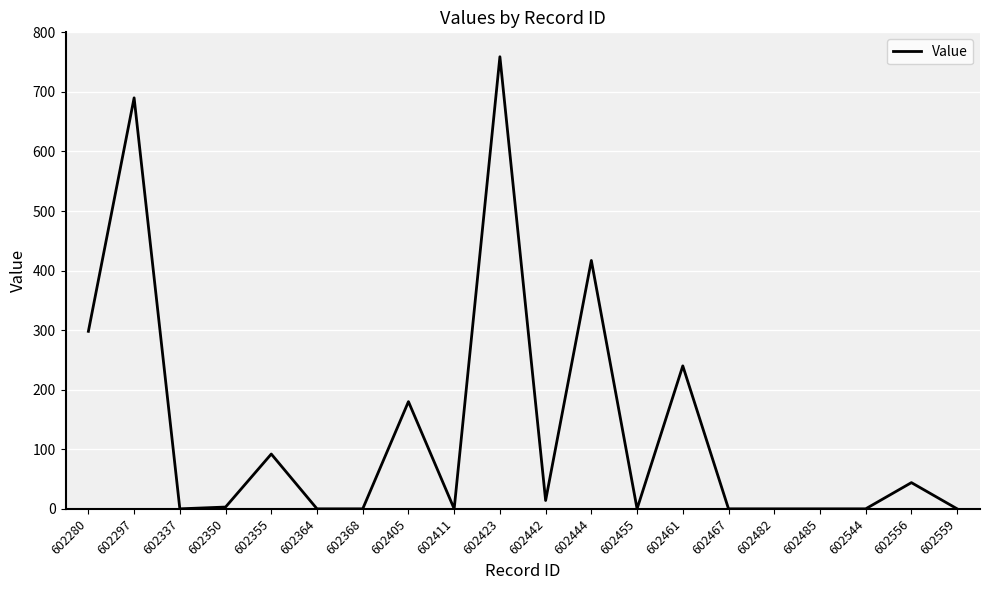

Where does the data first go above 3?

602280